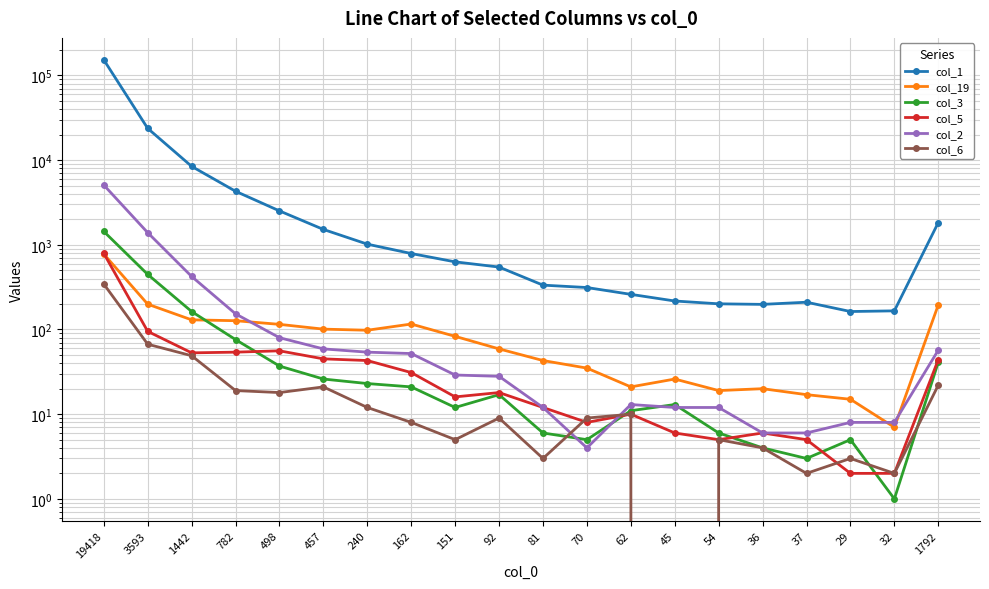

Where is the first local minimum for col_5?

1442